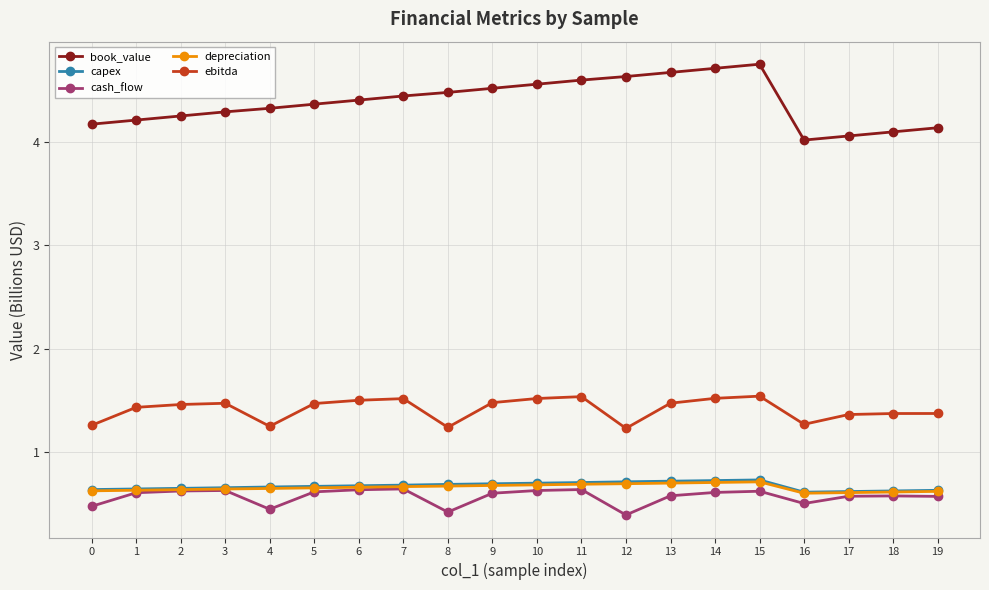

The capex series shows 1.0 at 2. True or false?

False